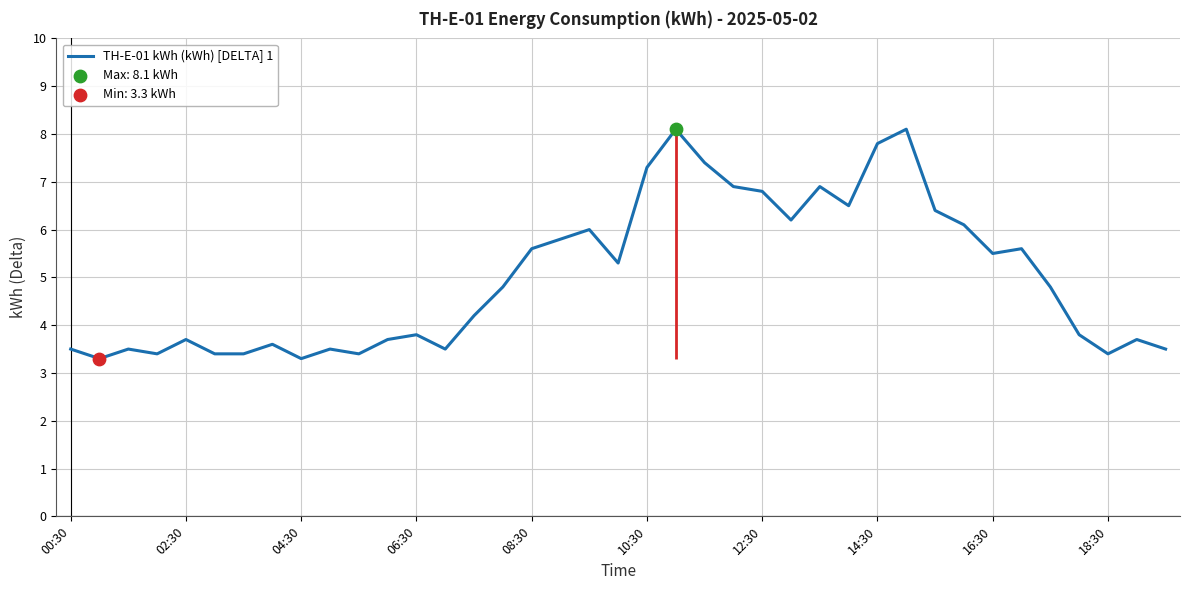

What is the change in value from 15 to 22?

+2.6